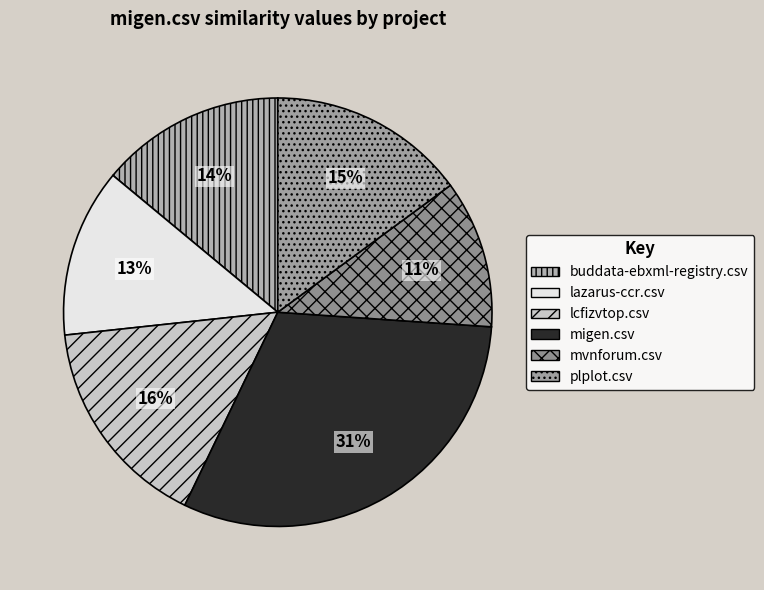

Which slice is the largest?

migen.csv